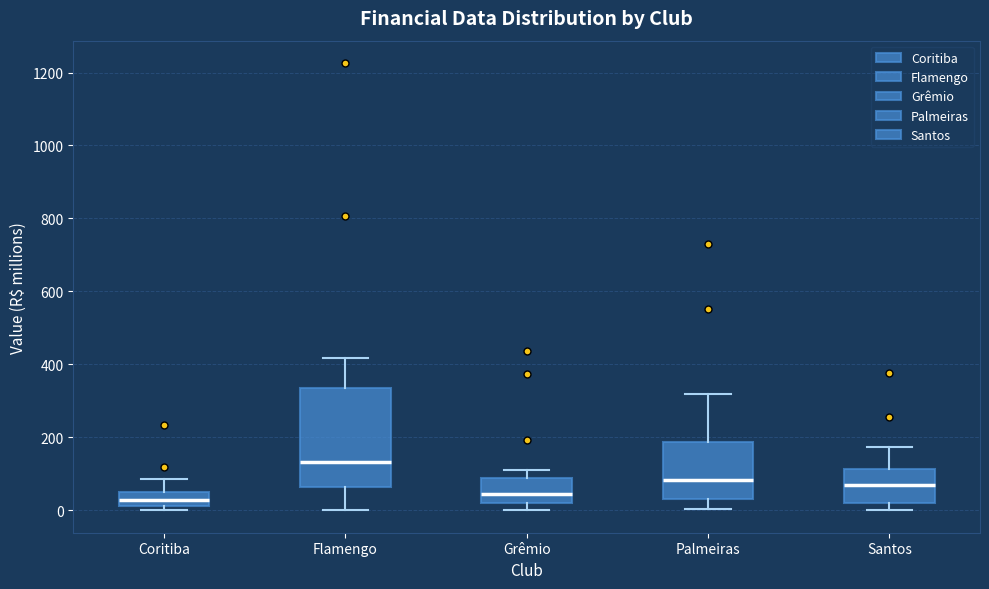

Reading left to right, read every box against the y-axis: the position of its median line, the range the box covers, and the ends of its whiskers. The values are not printed on the chart, so give them approximately, as read against the axis.

Coritiba: median 20 (inside the box), box 20 to 60, whiskers 0 to 80
Flamengo: median 140, box 60 to 340, whiskers 0 to 420
Grêmio: median 40, box 20 to 80, whiskers 0 to 120
Palmeiras: median 80, box 40 to 180, whiskers 0 to 320
Santos: median 60, box 20 to 120, whiskers 0 to 180